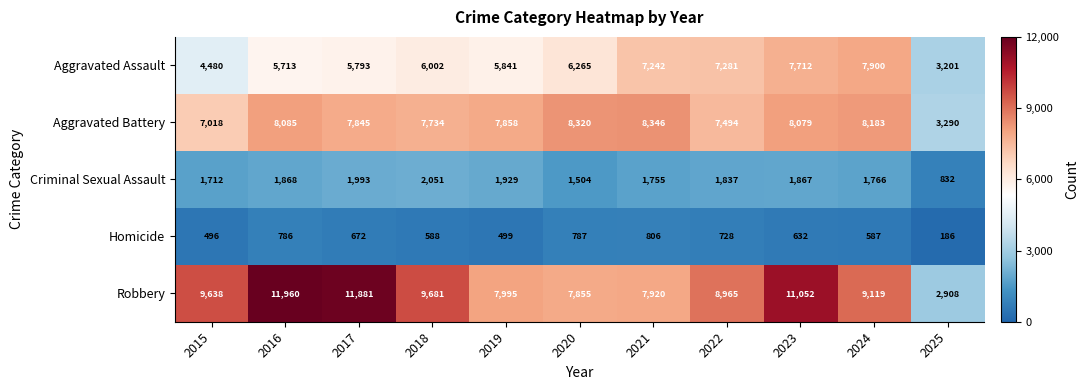

How many categories are shown in the chart?

11